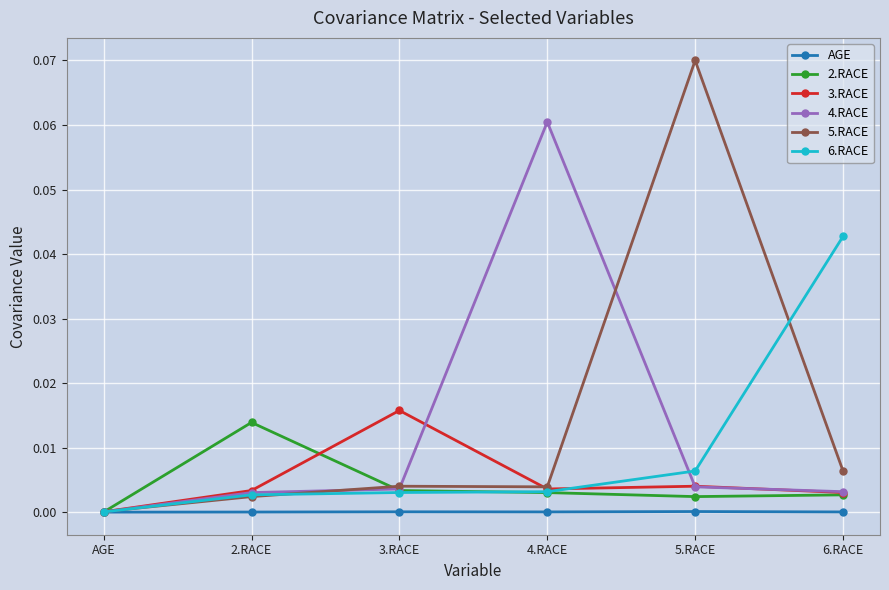

Is the value of AGE at 6.RACE greater than the value of 2.RACE at 2.RACE?

No